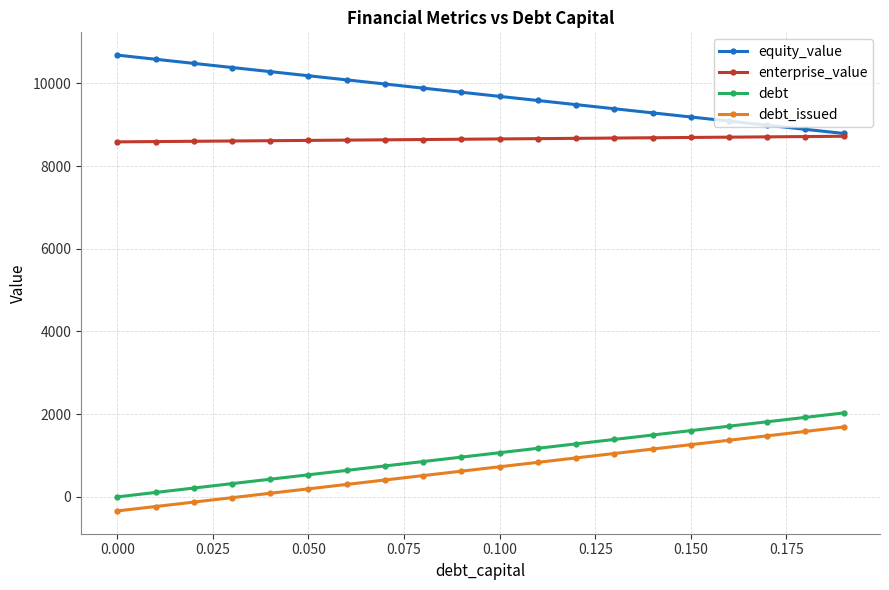

What is the sum of all debt_issued values?

13500.8